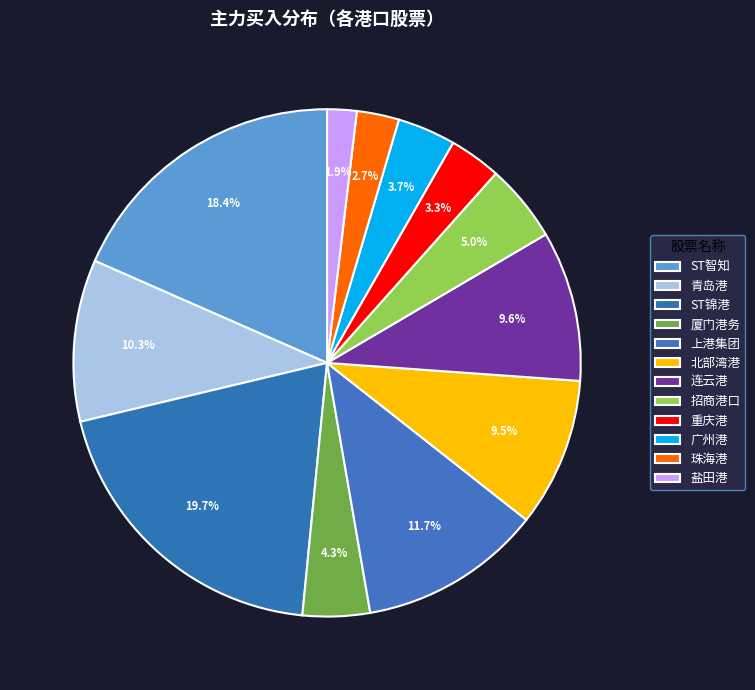

How many slices are in this pie chart?

12